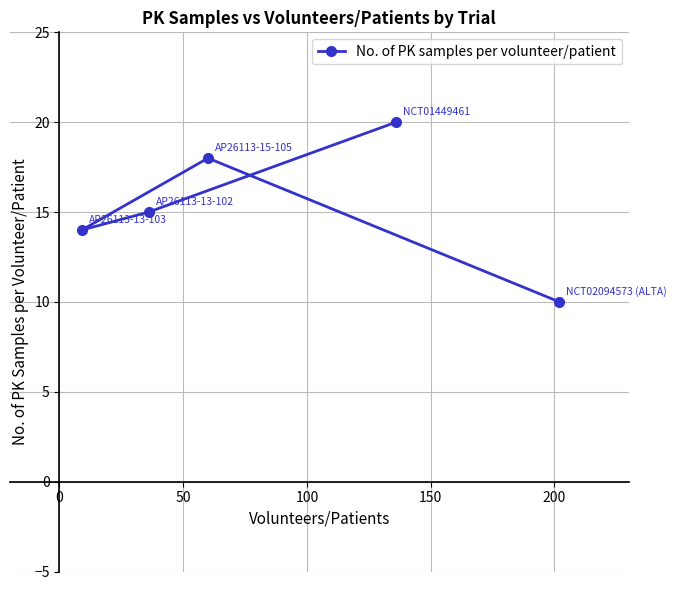

How many distinct data groups are displayed?

1